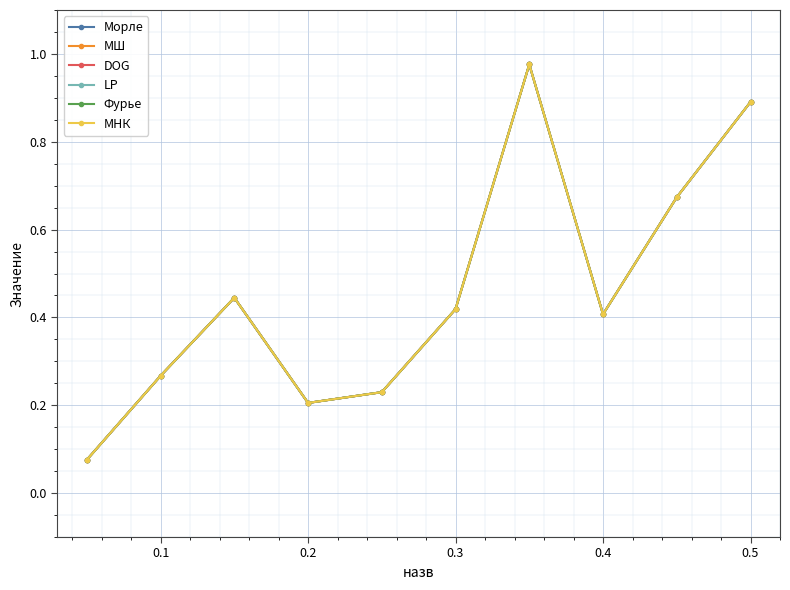

Reading right to left, what are all the values shown in this chart?

Морле: 0.9	0.7	0.4	1.0	0.4	0.2	0.2	0.4	0.3	0.1
МШ: 0.9	0.7	0.4	1.0	0.4	0.2	0.2	0.4	0.3	0.1
DOG: 0.9	0.7	0.4	1.0	0.4	0.2	0.2	0.4	0.3	0.1
LP: 0.9	0.7	0.4	1.0	0.4	0.2	0.2	0.4	0.3	0.1
Фурье: 0.9	0.7	0.4	1.0	0.4	0.2	0.2	0.4	0.3	0.1
МНК: 0.9	0.7	0.4	1.0	0.4	0.2	0.2	0.4	0.3	0.1